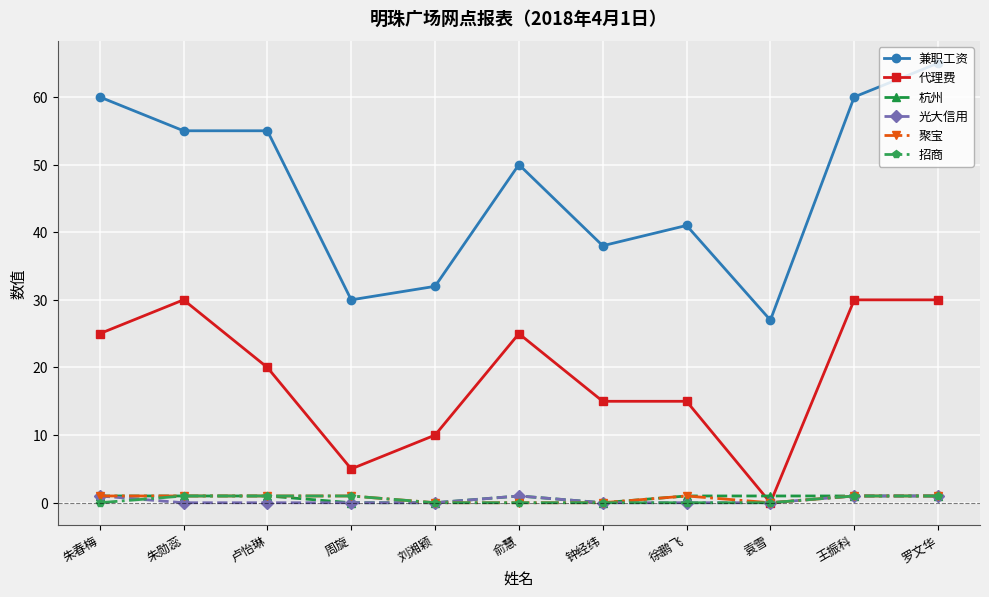

What is the maximum value shown in the chart?

65